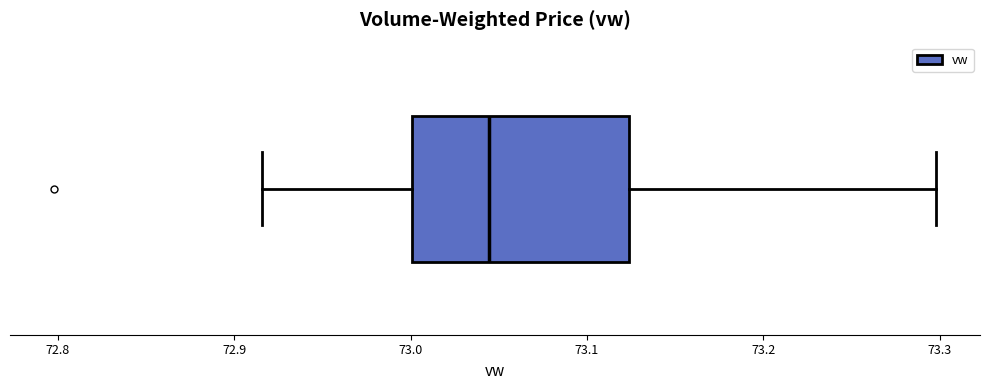

Read this box plot against the x-axis: the position of the median line, the range covered by the box, and the ends of both whiskers. The values are not printed on the chart, so give them approximately, as read against the axis.

median 73.04, box 73.00 to 73.12, whiskers 72.92 to 73.30